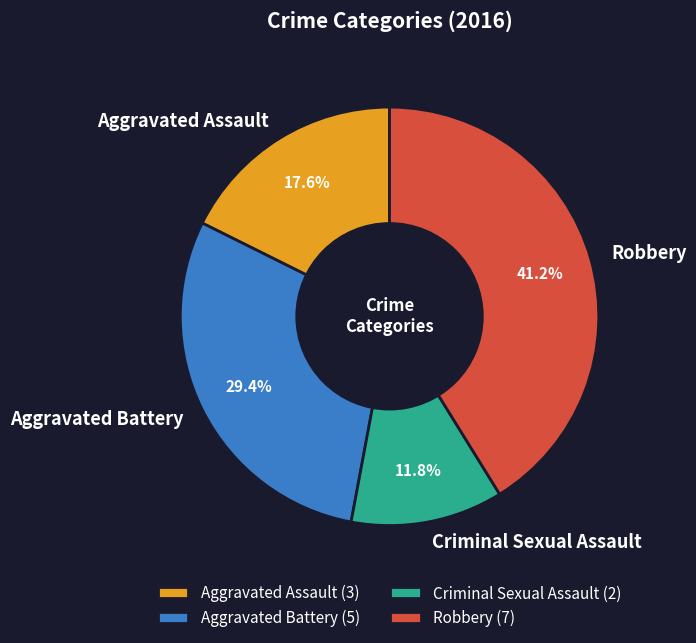

The Aggravated Assault slice represents 18% of the pie. True or false?

True